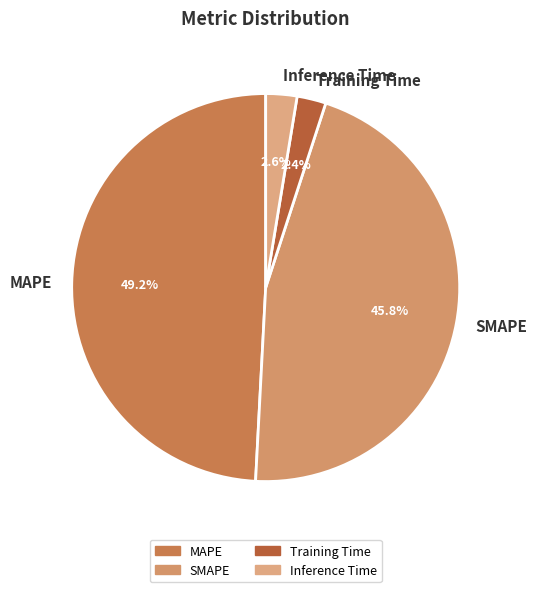

What is the largest slice in the pie chart?

MAPE